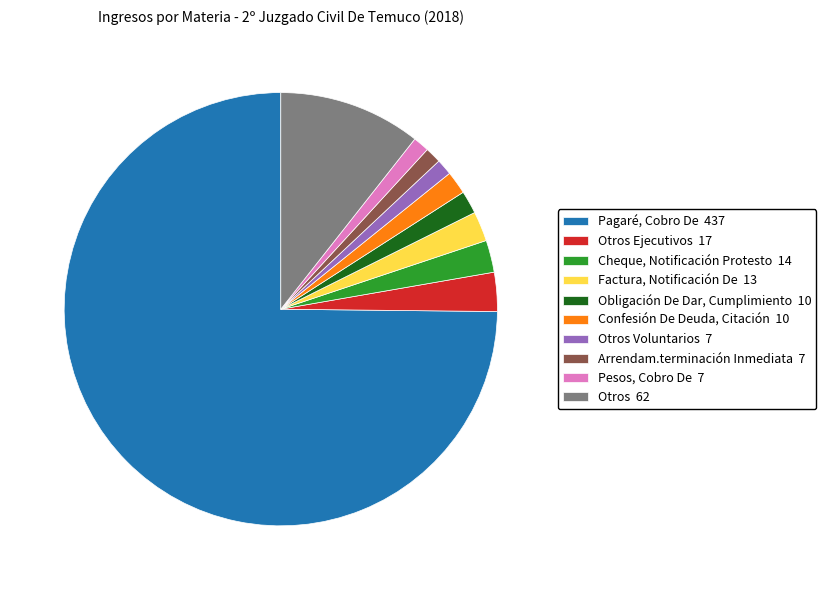

Is the sum of Otros 62 and Factura, Notificación De 13 greater than half?

No